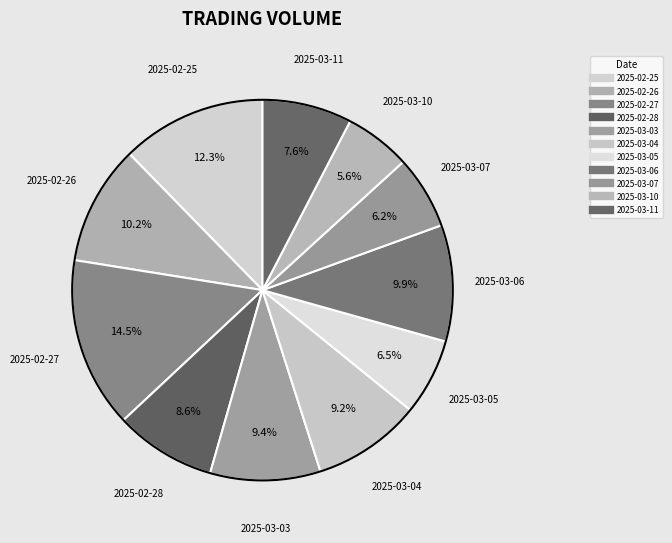

What is the change in value from 2025-03-06 to 2025-03-10?

-15297715